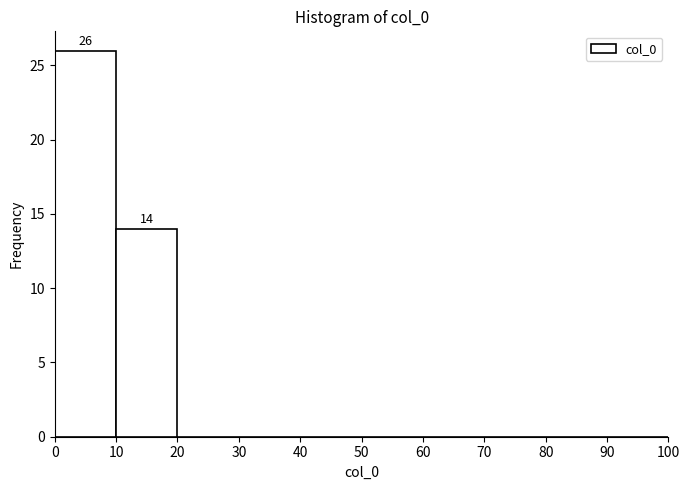

Over which range of the x-axis is the bar tallest?

0 to 10